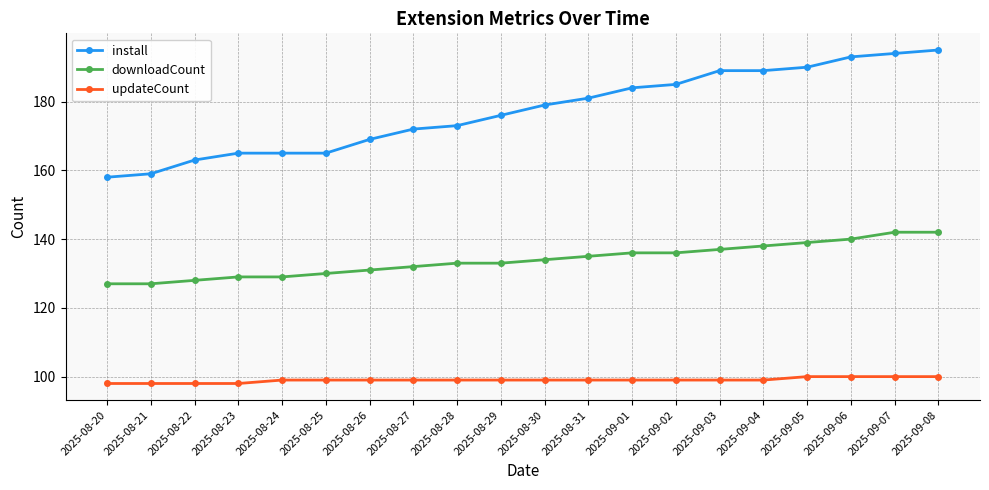

What is the value of the install point at the 9th from the left?

173